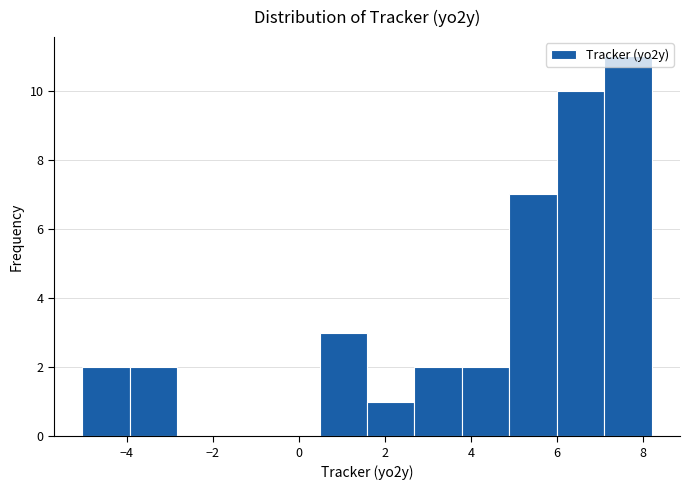

Reading left to right, transcribe this chart: for each bar, give the range it covers on the x-axis and its height. Neither the bar edges nor the heights are printed on the chart, so give them approximately, as read against the axes.

-5.0 to -4.0: 2
-4.0 to -2.8: 2
-2.8 to -1.8: 0
-1.8 to -0.6: 0
-0.6 to 0.4: 0
0.4 to 1.6: 3
1.6 to 2.6: 1
2.6 to 3.8: 2
3.8 to 4.8: 2
4.8 to 6.0: 7
6.0 to 7.0: 10
7.0 to 8.2: 11